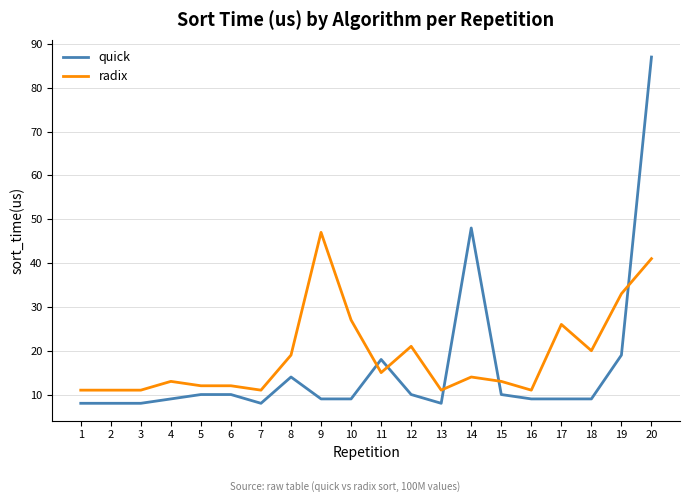

Rank the series at 4 from lowest to highest value.

quick, radix